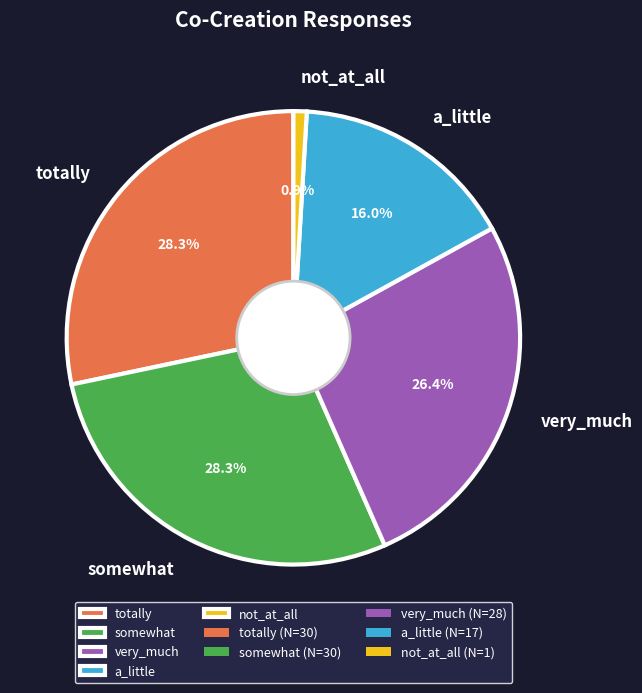

The totally slice represents 36% of the pie. True or false?

False